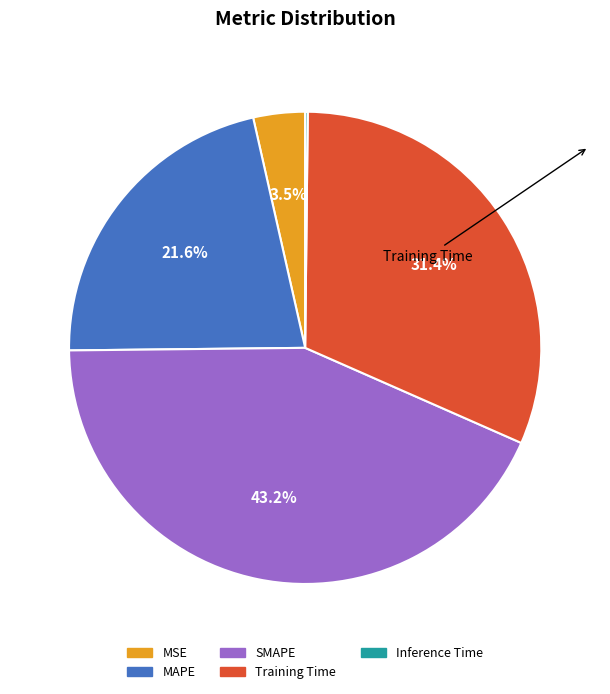

What is the ratio of the value at Training Time to the value at MAPE?

1.5